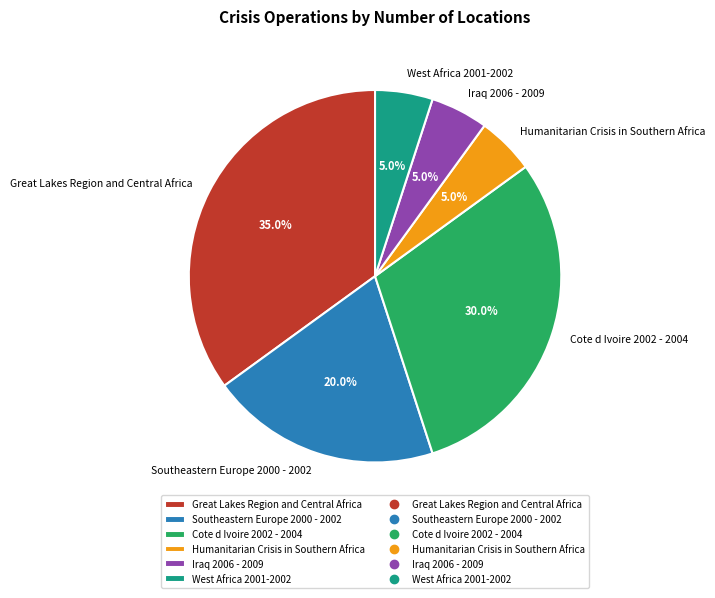

Is it true that Cote d Ivoire 2002 - 2004 is 16% of the pie?

False